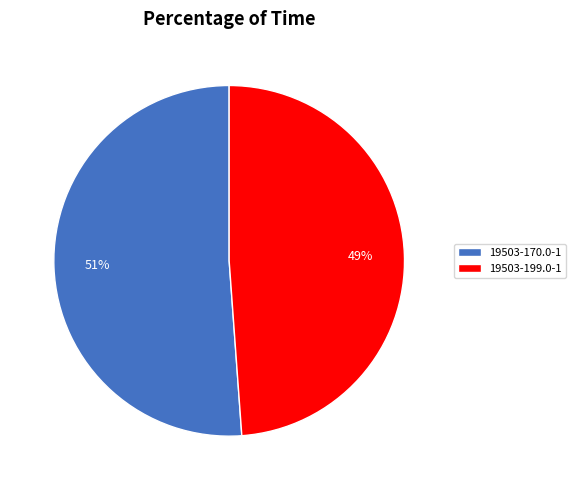

What is the ratio of the value at 19503-170.0-1 to the value at 19503-199.0-1?

1.0